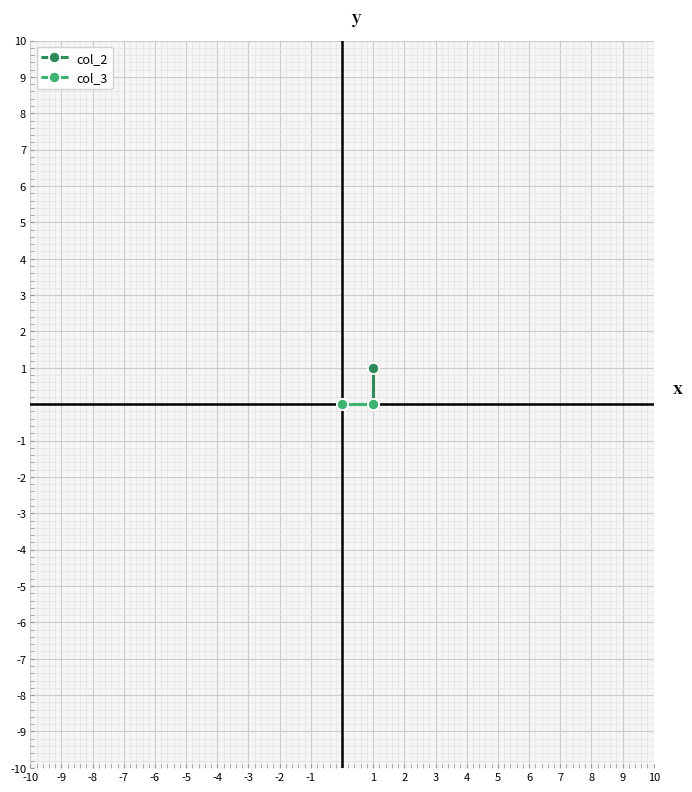

Reading left to right, extract all data points from this chart.

col_2: 0	0	1
col_3: 0	0	0